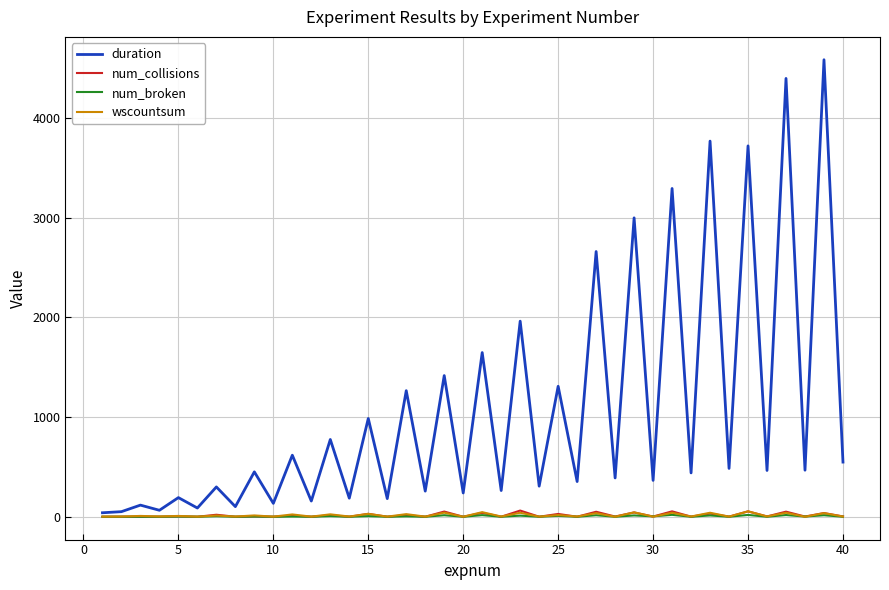

Which series has the largest total across all categories?

duration